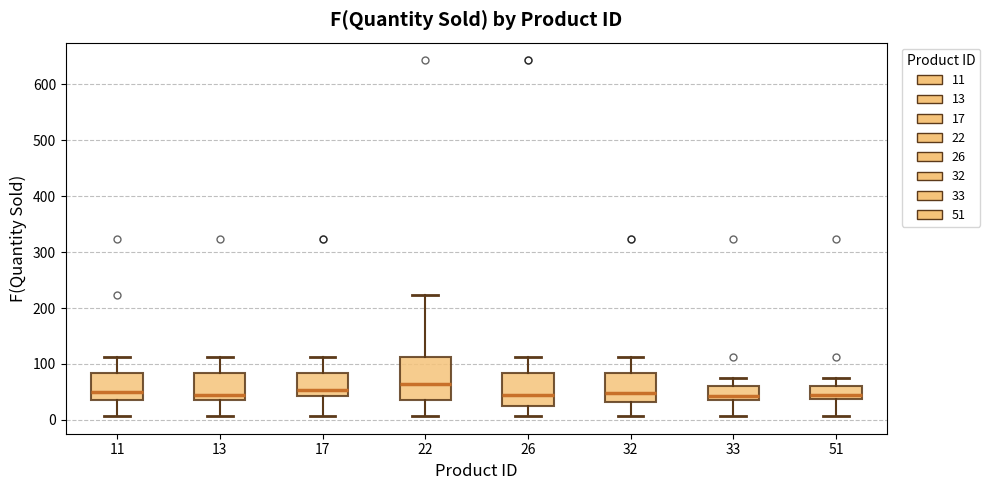

Where is the lower edge of the box at x = 32 on the y-axis? The values are not printed on the chart, so give them approximately, as read against the axis.

30